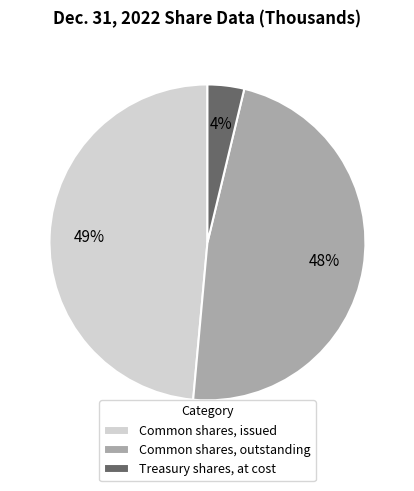

To the nearest percent, what portion does Common shares, issued represent?

49%